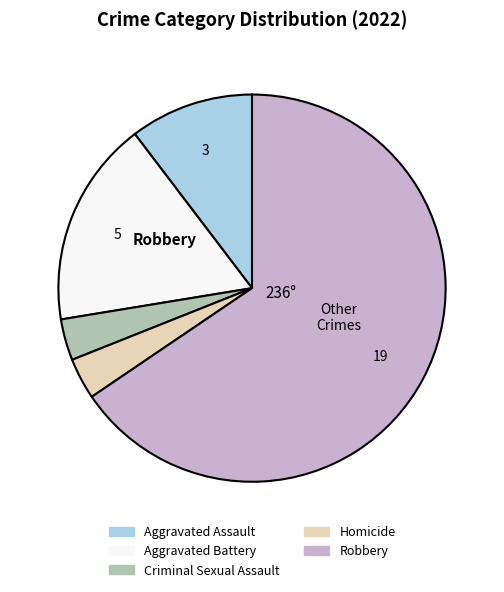

How many segments does this pie chart have?

5